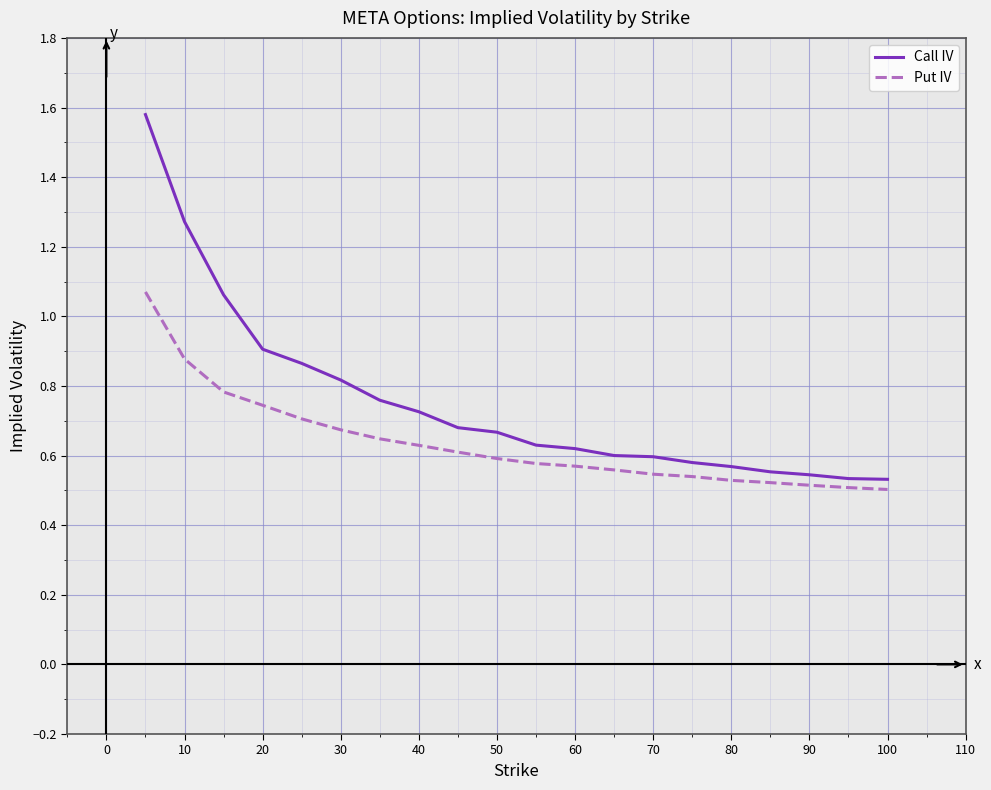

Which series has the largest range (max minus min)?

Call IV